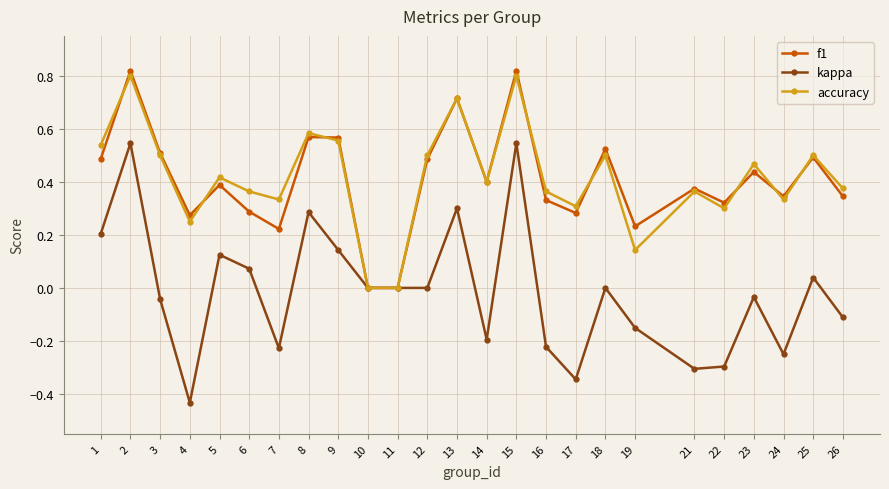

True or false: accuracy has a value of 0.1 at 18.

False